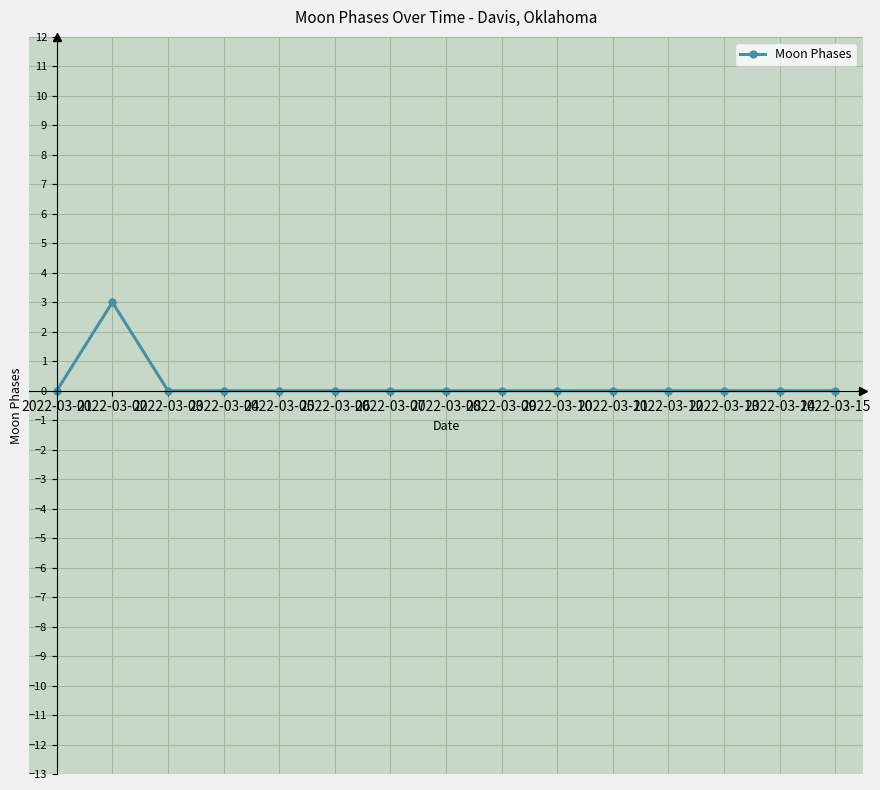

At which category does the chart reach its peak across all series?

2022-03-02